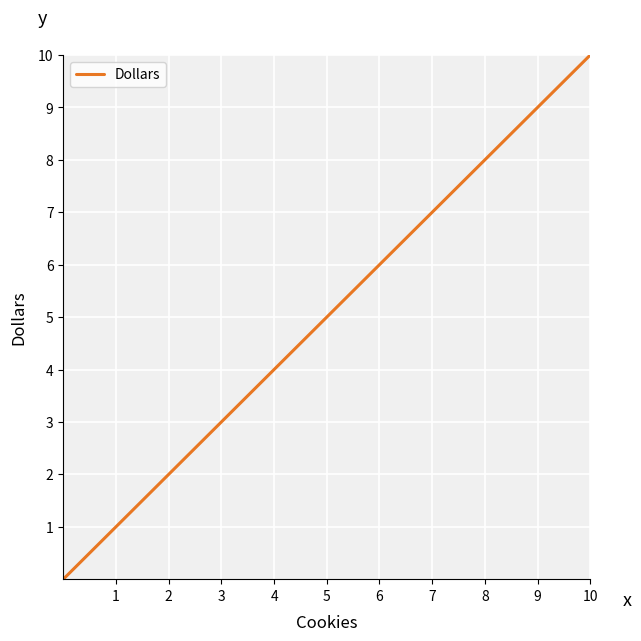

What is the maximum value shown in the chart?

10